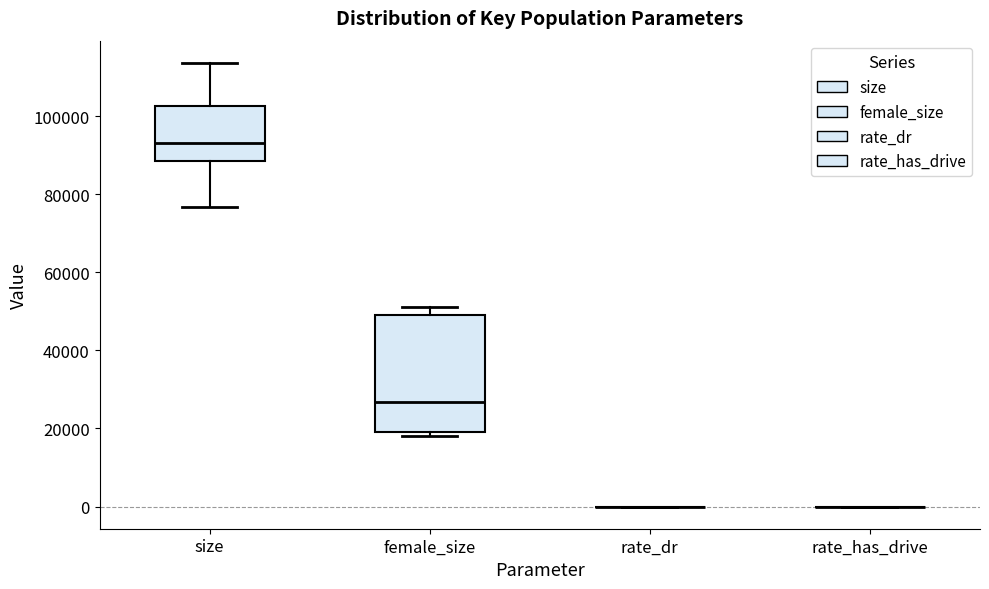

Reading left to right, transcribe this box plot: for each box, give where its median line is, the range the box spans, and where its two whiskers end, as read against the y-axis. The values are not printed on the chart, so give them approximately, as read against the axis.

size: median 94000, box 88000 to 102000, whiskers 76000 to 114000
female_size: median 26000, box 20000 to 50000, whiskers 18000 to 52000
rate_dr: box collapsed to a line at 0, whiskers 0 to 0
rate_has_drive: box collapsed to a line at 0, whiskers 0 to 0